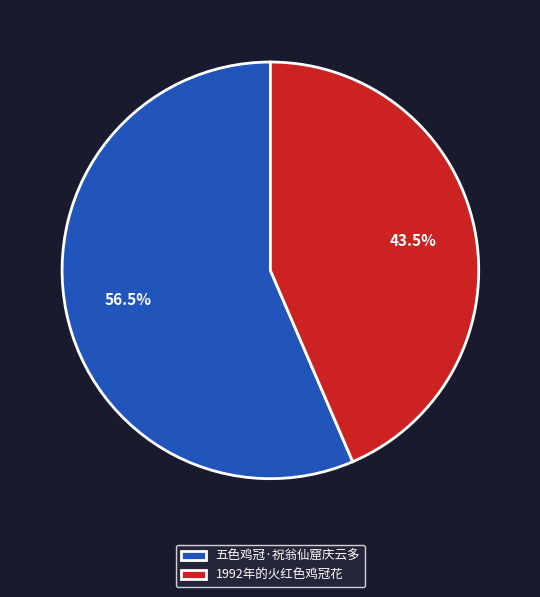

Which category has the biggest portion of the pie?

五色鸡冠·祝翁仙窟庆云多